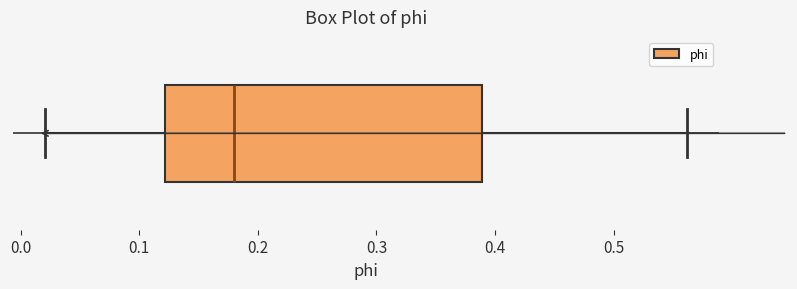

Transcribe this box plot: give where the median line is, the range the box spans, and where the two whiskers end, as read against the x-axis. The values are not printed on the chart, so give them approximately, as read against the axis.

median 0.18, box 0.12 to 0.39, whiskers 0.02 to 0.56